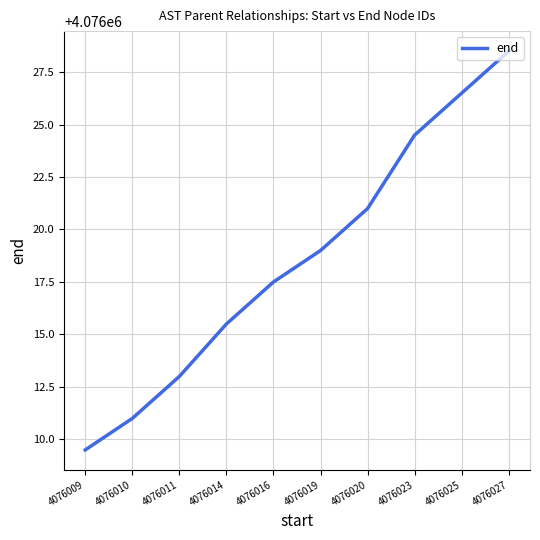

Is it true that the value at 4076027 is 1657203.9?

False